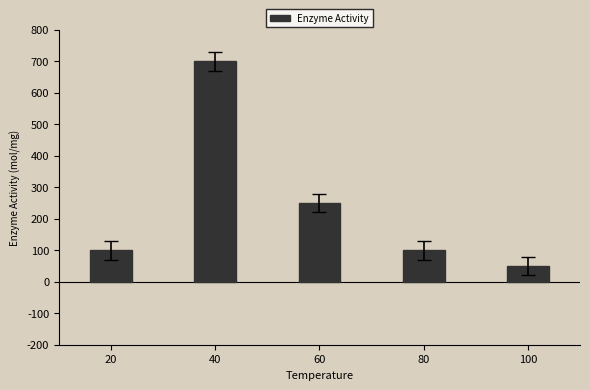

Reading left to right, transcribe all the data shown in this chart.

20=100	40=700	60=250	80=100	100=50